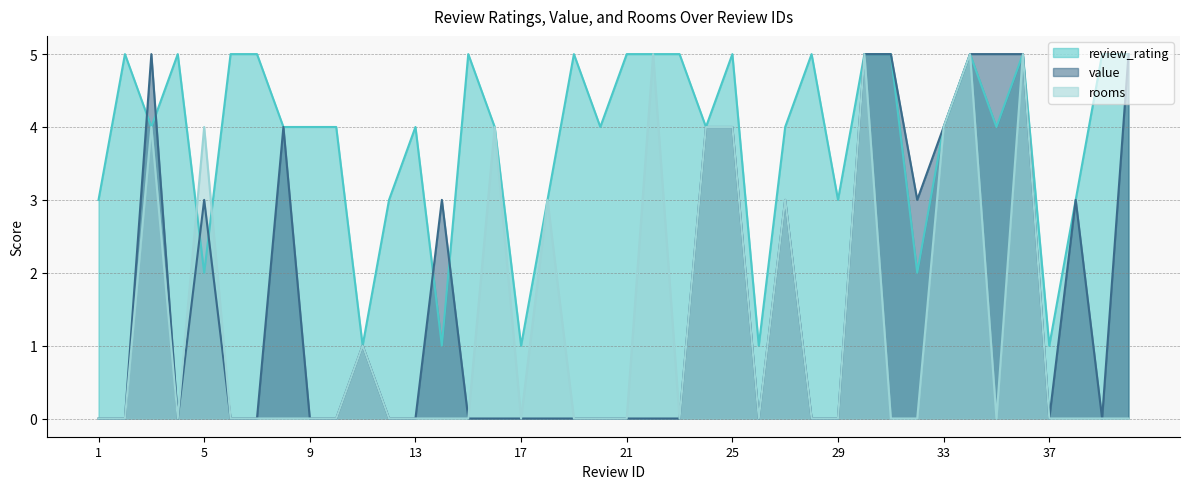

What are all the series names shown in the legend?

review_rating, value, rooms